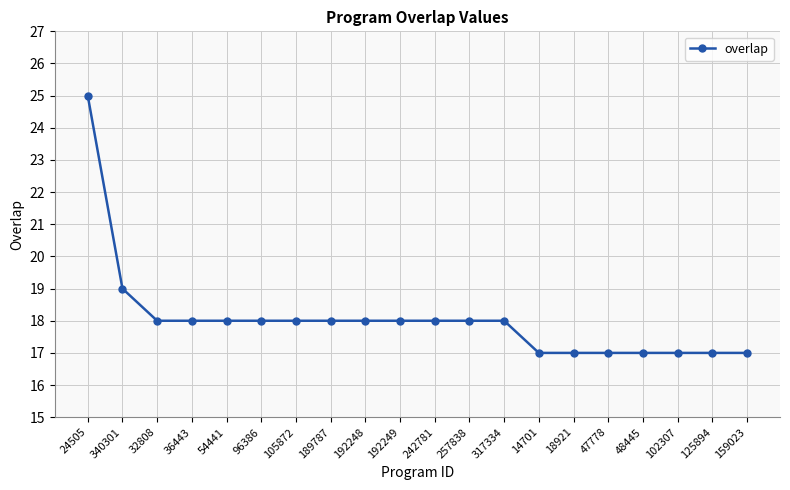

What is the sum of the values at 96386 and 192249?

36